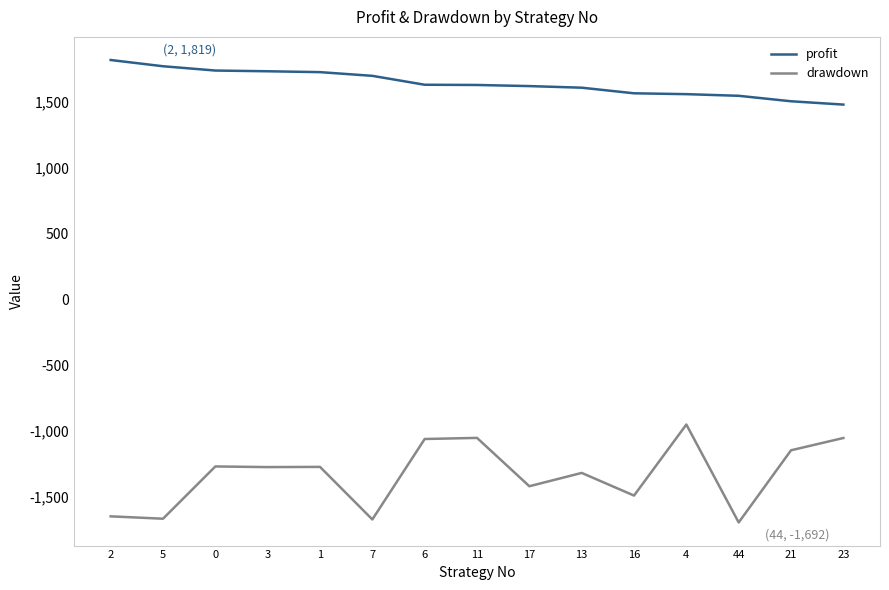

At 16, list the series in order from largest to smallest.

profit, drawdown